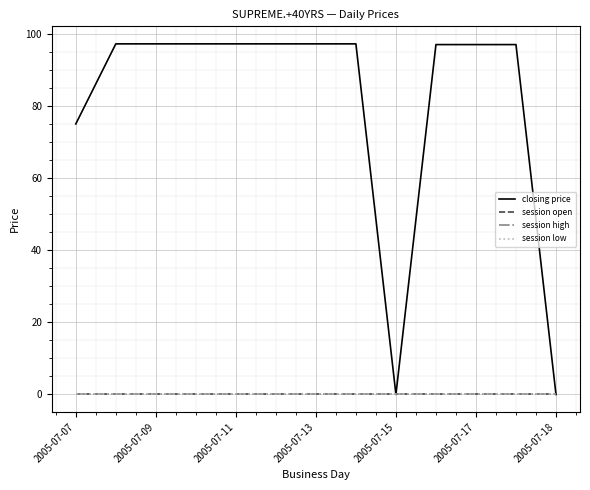

Rank the series by their maximum value, from lowest to highest.

session open, session high, session low, closing price